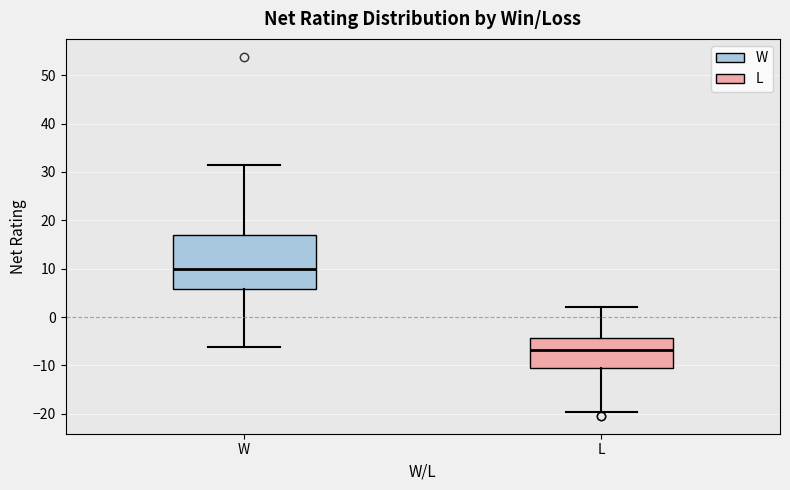

Where is the upper edge of the box for W on the y-axis? The values are not printed on the chart, so give them approximately, as read against the axis.

17